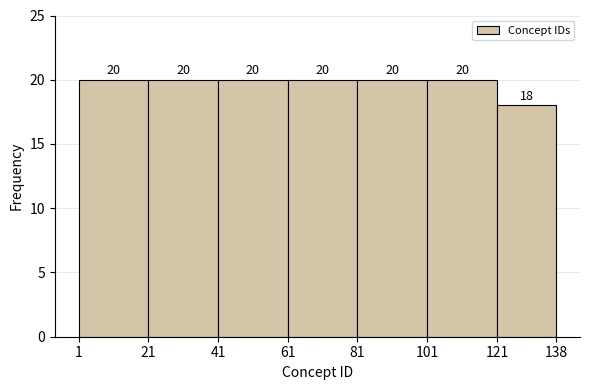

Reading left to right, list every bar in this chart as the range it spans on the x-axis followed by its height.

1 to 21: 20
21 to 41: 20
41 to 61: 20
61 to 81: 20
81 to 101: 20
101 to 121: 20
121 to 138: 18